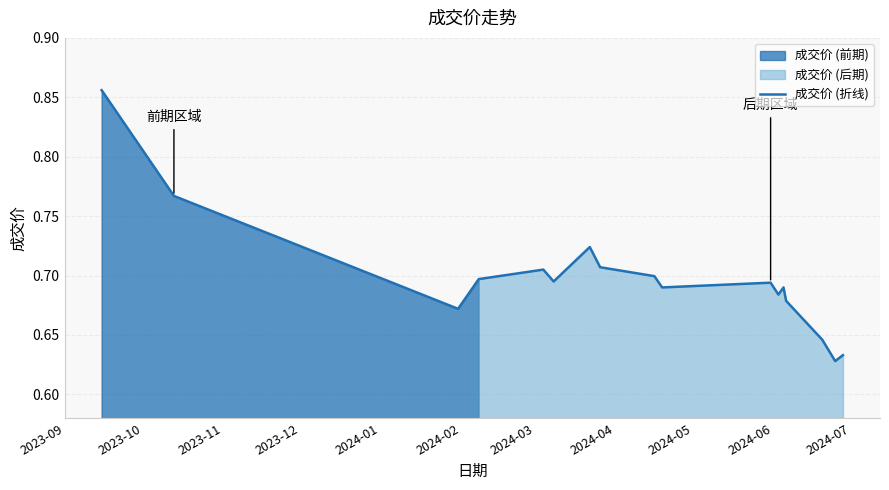

What is the maximum value shown in the chart?

0.9